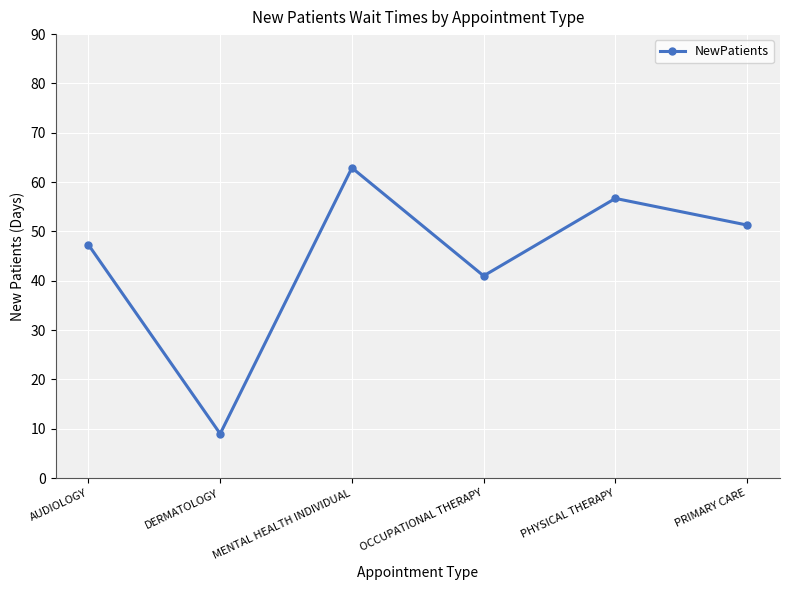

Where is the first local minimum?

DERMATOLOGY